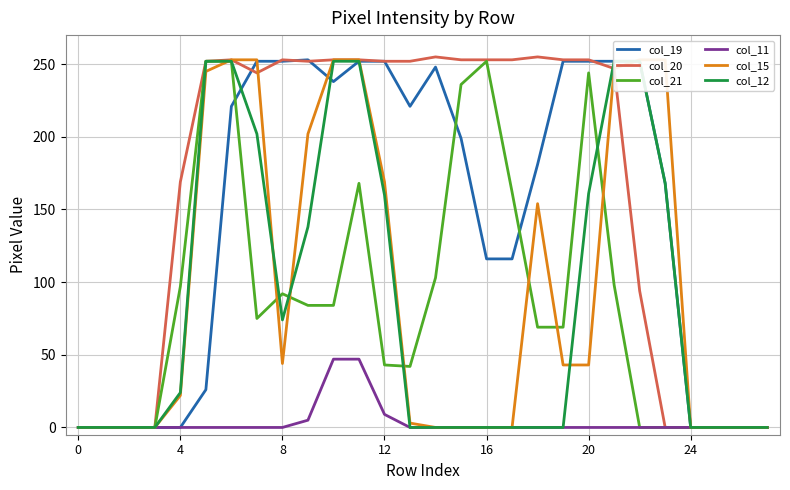

What is the sum of all col_12 values?

2439